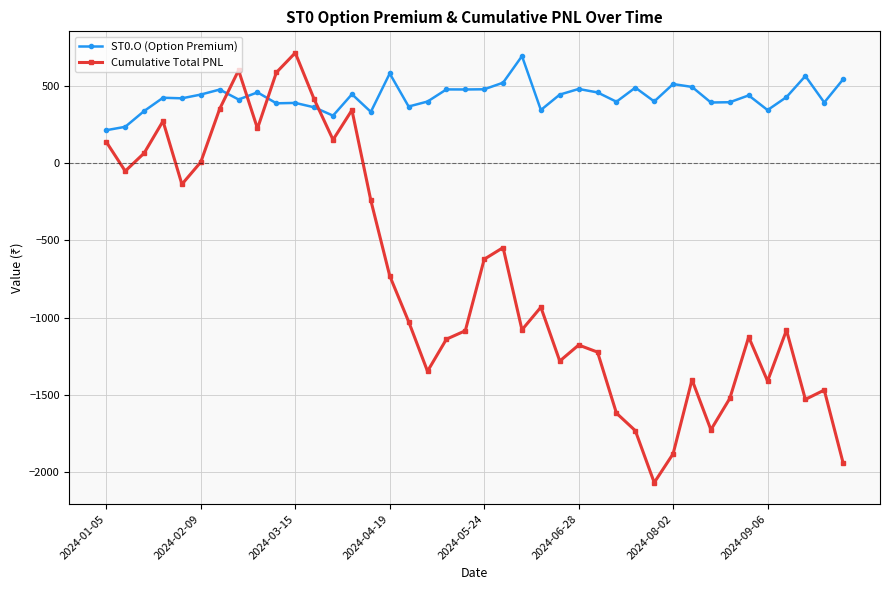

List the series in order of their overall mean, lowest first.

Cumulative Total PNL, ST0.O (Option Premium)